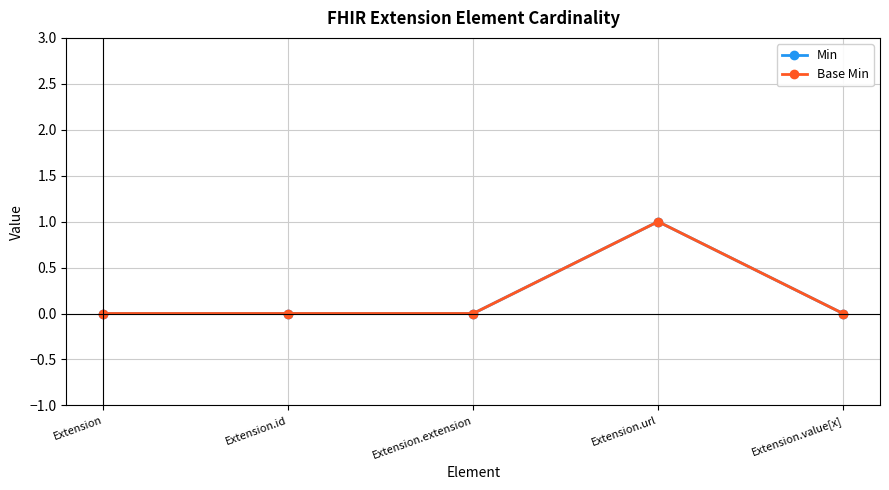

At which label does Base Min reach its minimum?

Extension